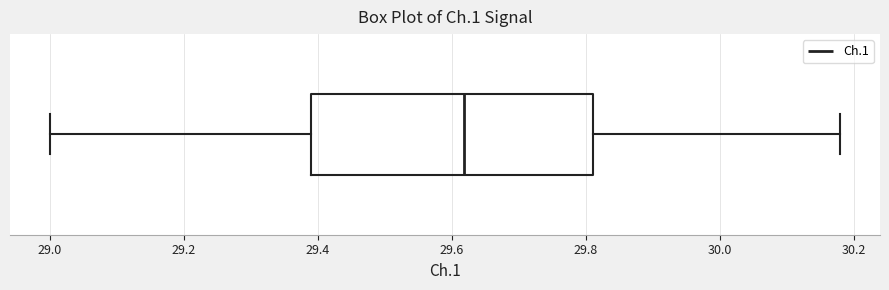

Transcribe this box plot: give where the median line is, the range the box spans, and where the two whiskers end, as read against the x-axis. The values are not printed on the chart, so give them approximately, as read against the axis.

median 29.62, box 29.40 to 29.82, whiskers 29.00 to 30.18